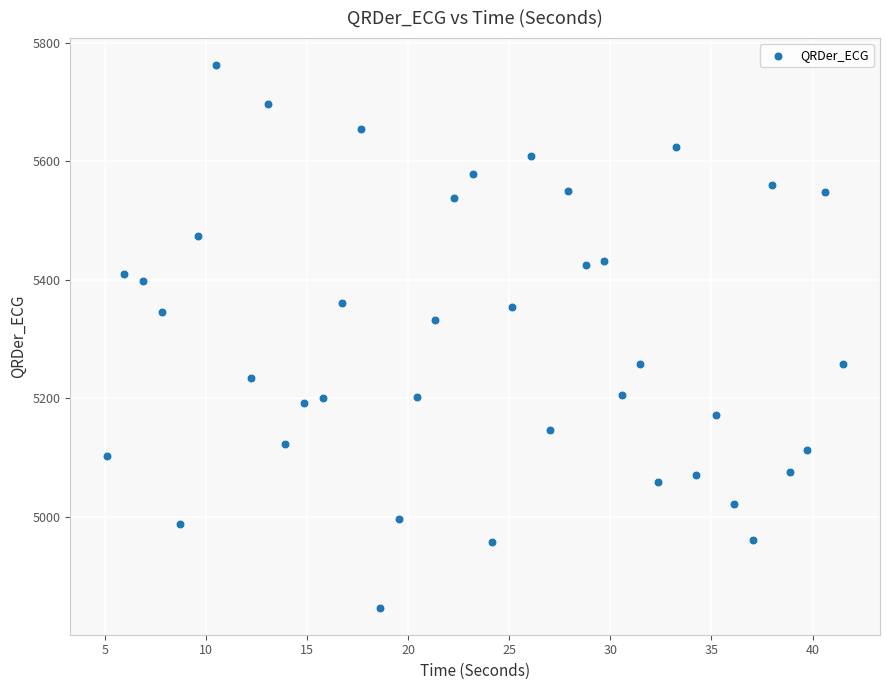

What is the range of X values (max minus min)?

36.4